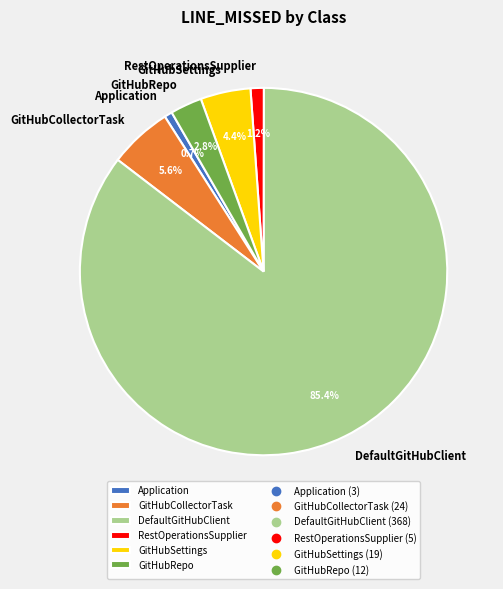

To the nearest percent, what portion does DefaultGitHubClient represent?

85%